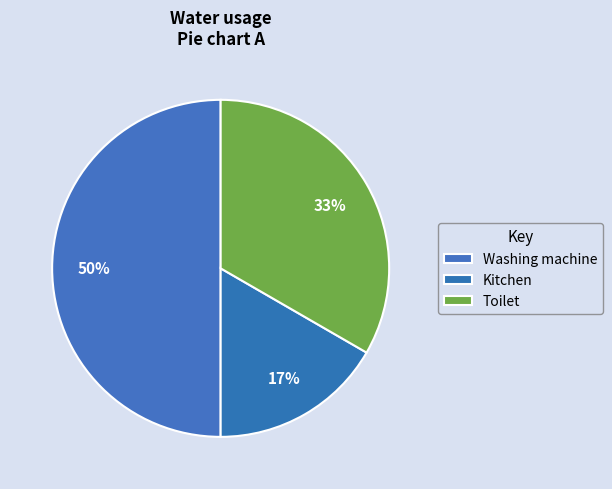

How many segments does this pie chart have?

3